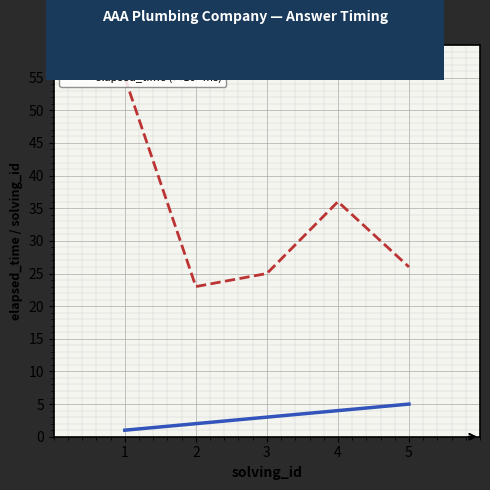

What is the total value across all series at 1?

56